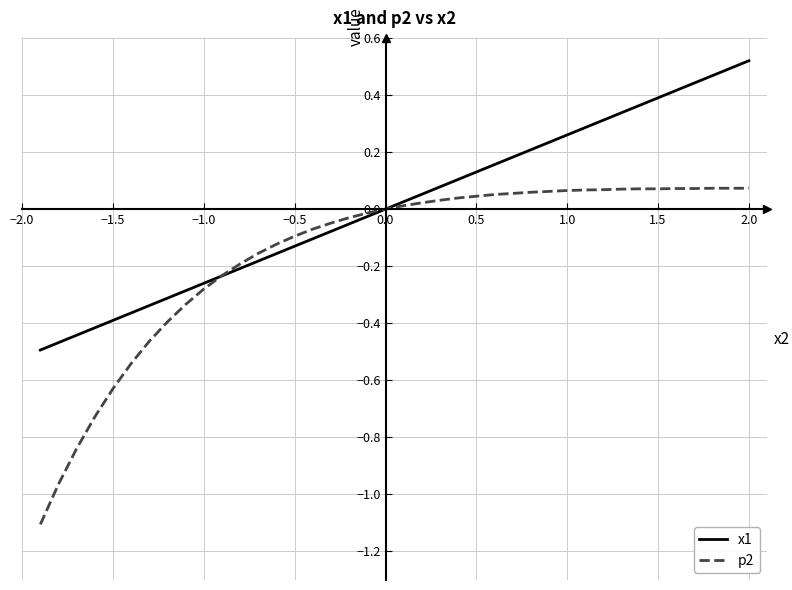

What is the minimum value for p2?

-1.1